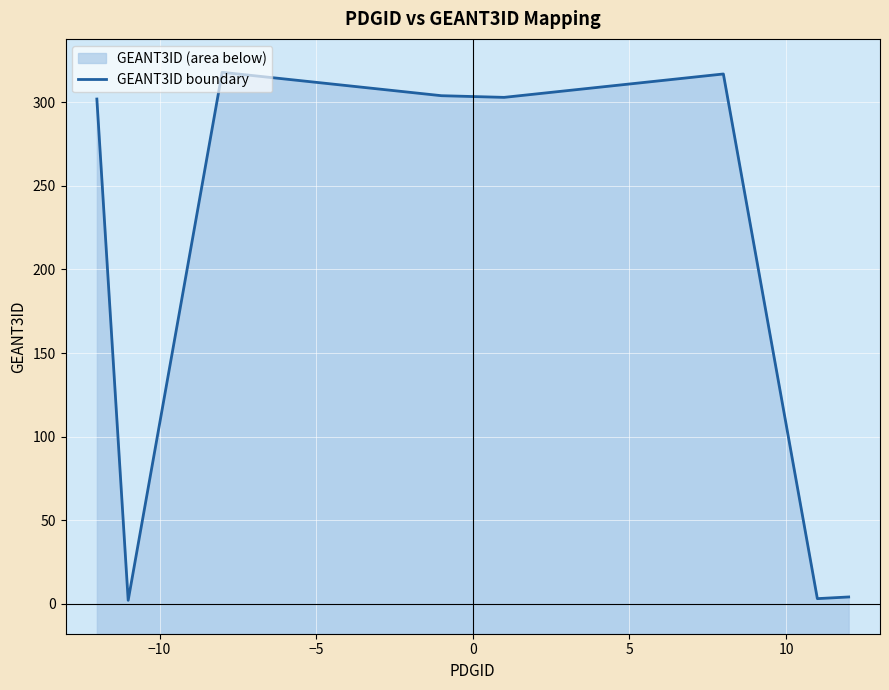

How many series are shown in this chart?

1